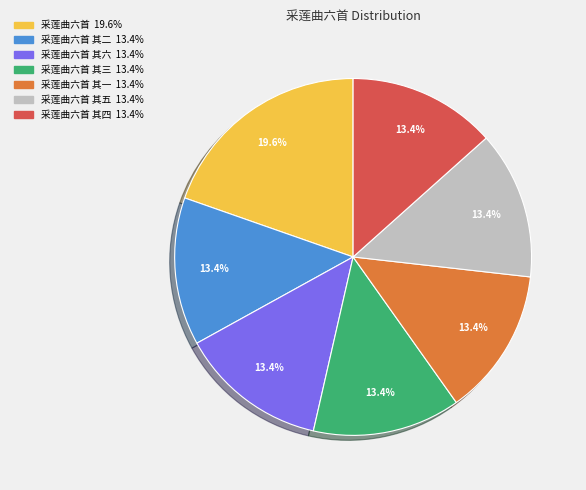

How many segments does this pie chart have?

7